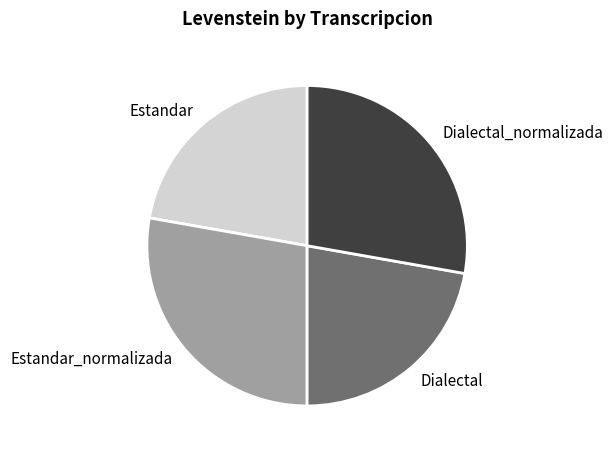

Approximately how many times larger is the value at Dialectal compared to Dialectal_normalizada?

0.8